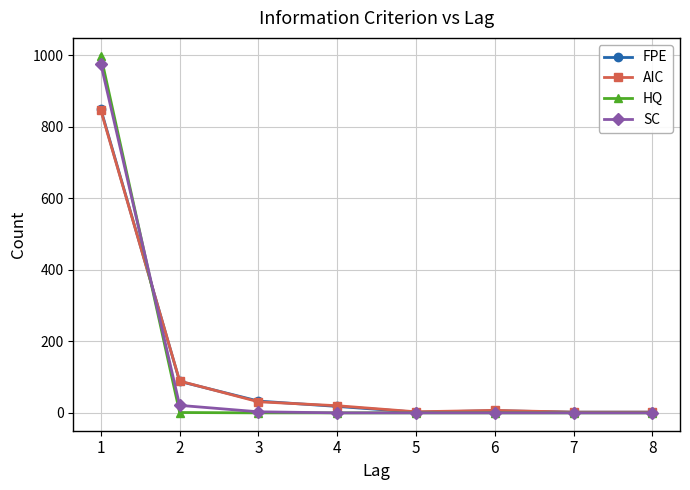

Which series changed the most between 1 and 6?

HQ